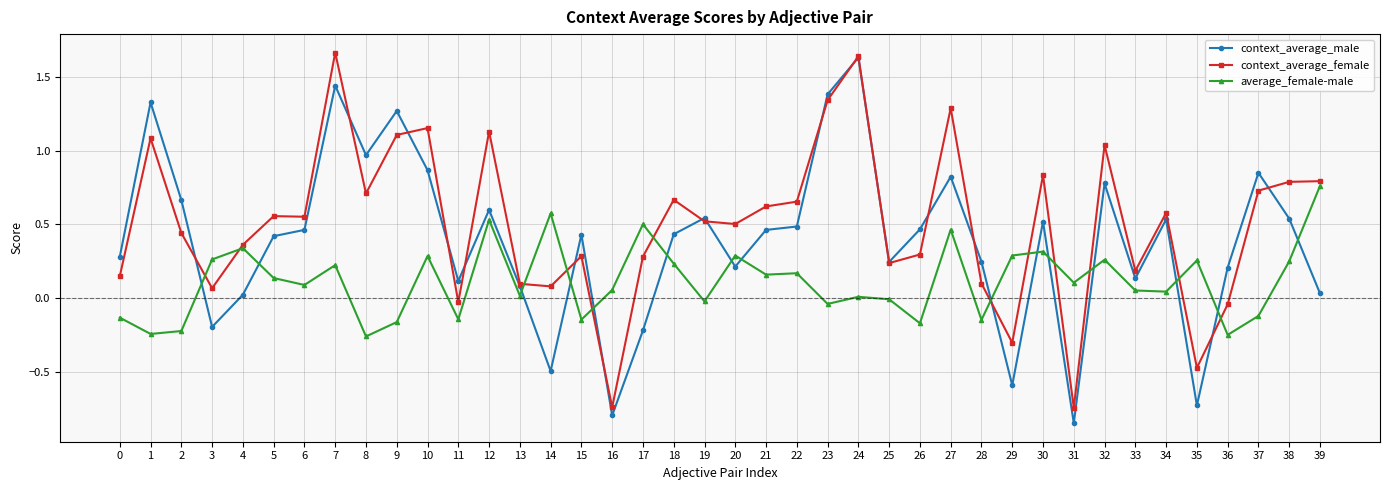

Which series changed the most between 4 and 38?

context_average_male